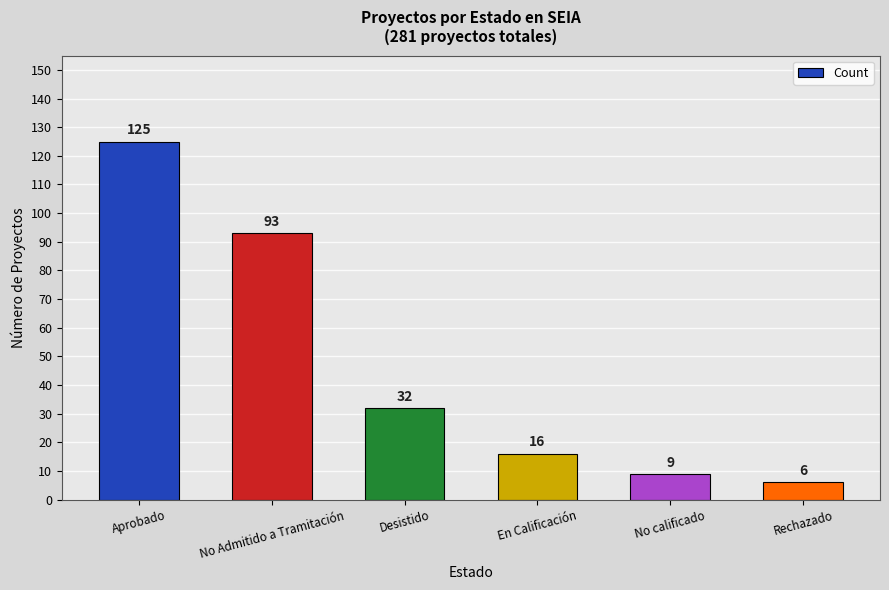

Reading left to right, what are all the values shown in this chart?

125	93	32	16	9	6